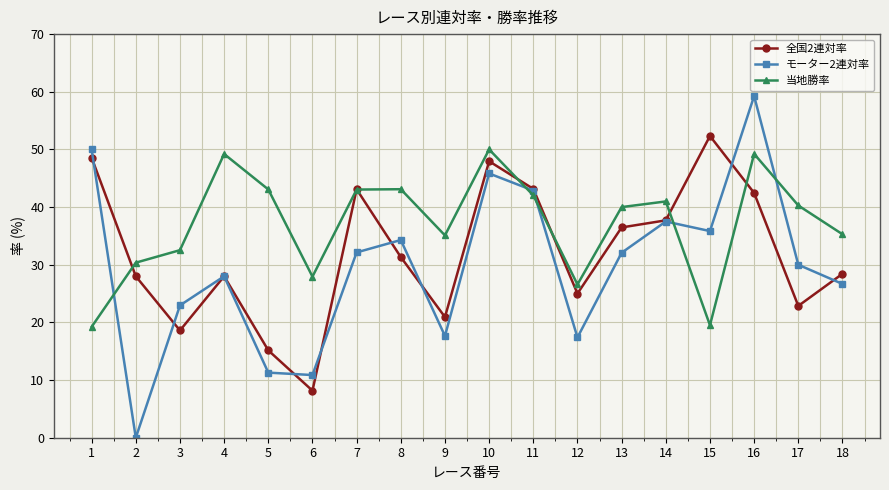

How many times do 当地勝率 and モーター2連対率 cross each other?

5